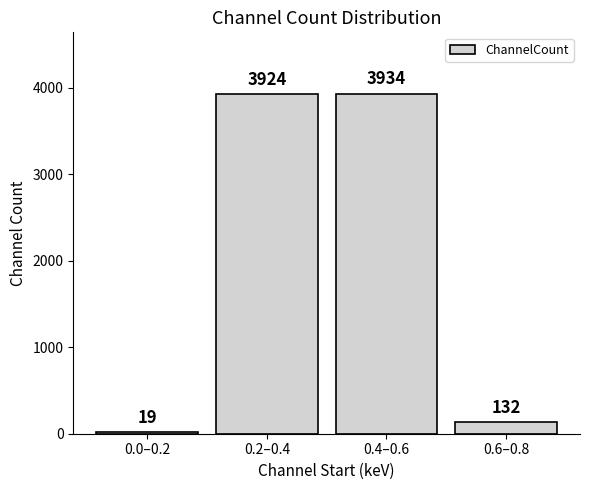

What position from the right is 0.6–0.8?

1